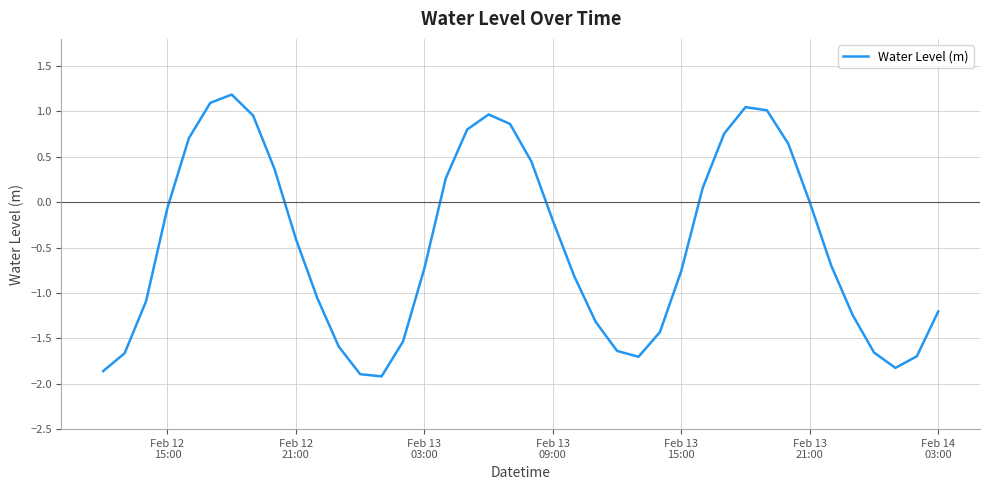

What is the sum of all values?

-18.7